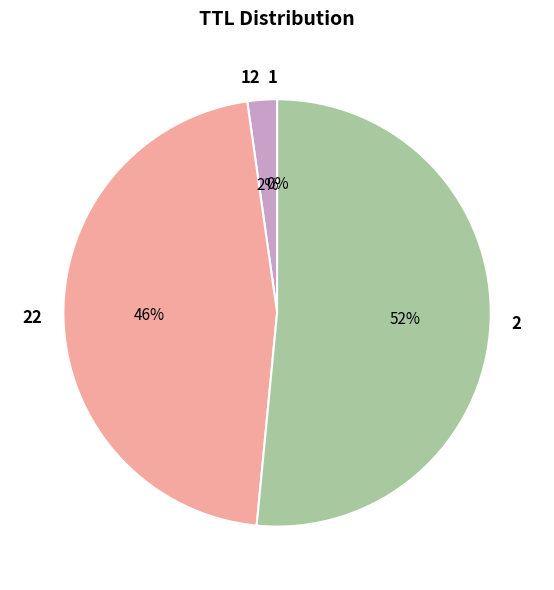

Which category accounts for the majority?

2